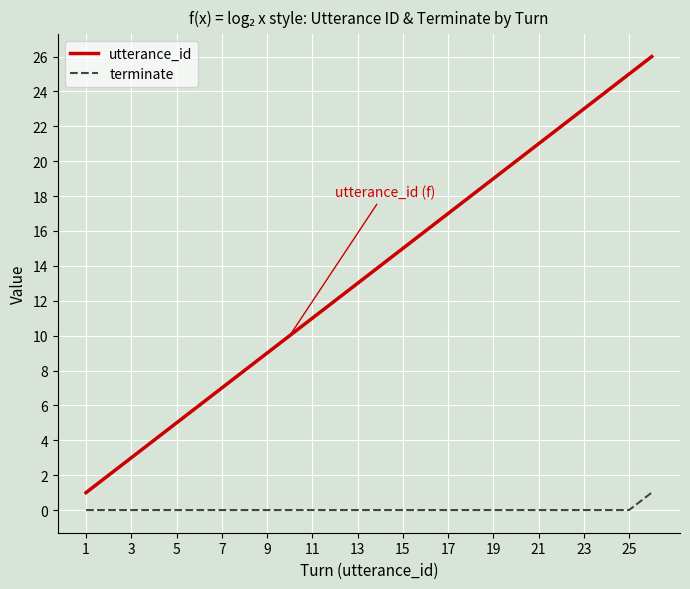

What is the difference between the maximum and minimum values in the utterance_id series?

25